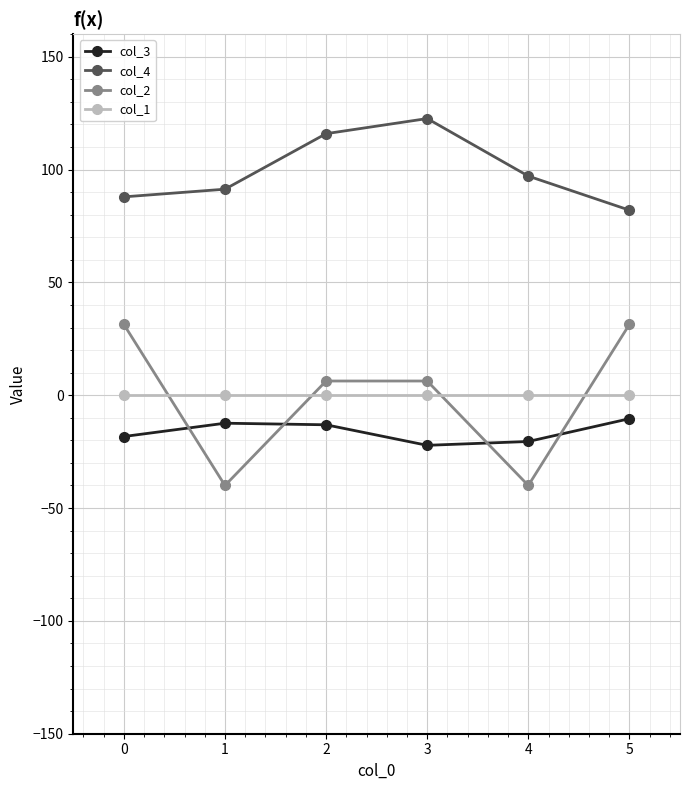

True or false: col_4 and col_2 intersect in this chart.

False